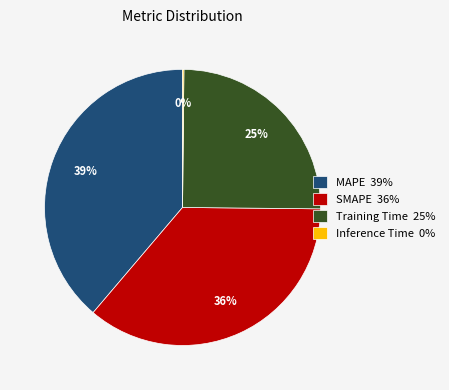

Between SMAPE 36% and Training Time 25%, which is larger?

SMAPE 36%